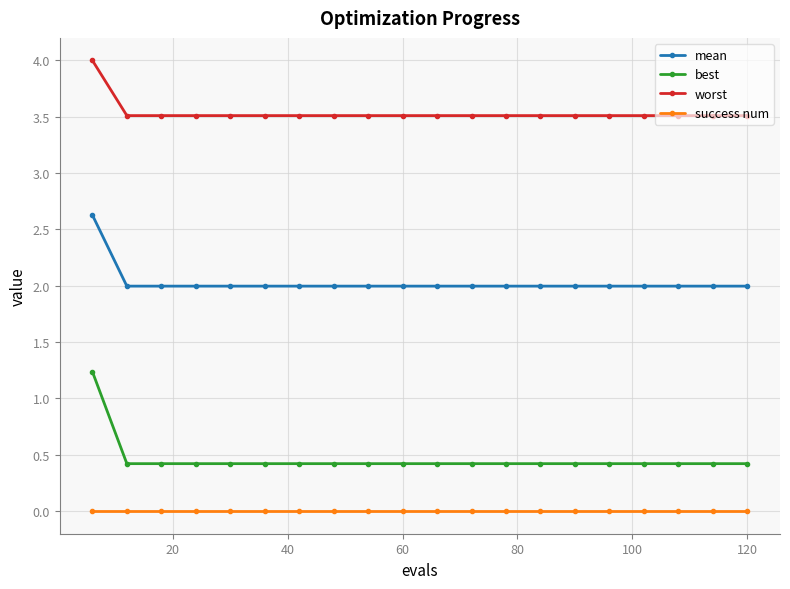

What is the sum of all mean values?

40.6